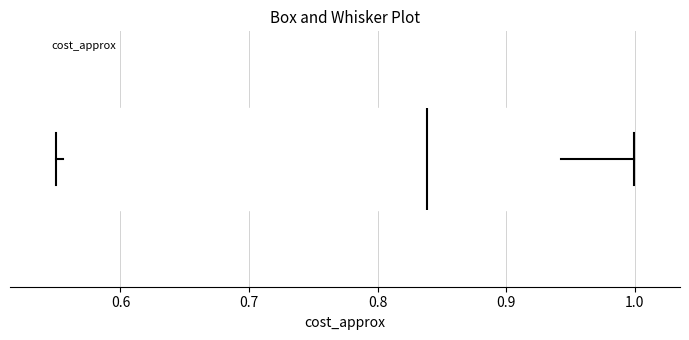

Read this box plot against the x-axis: the position of the median line, the range covered by the box, and the ends of both whiskers. The values are not printed on the chart, so give them approximately, as read against the axis.

median 0.84, box 0.56 to 0.94, whiskers 0.55 to 1.00